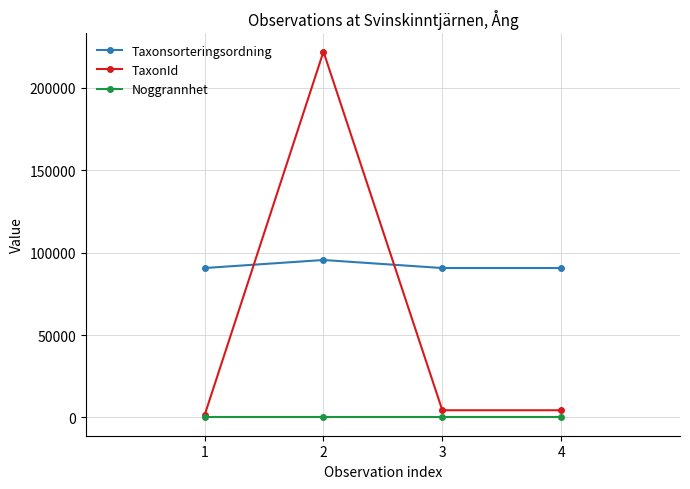

Where do TaxonId and Taxonsorteringsordning first cross each other?

1 and 2